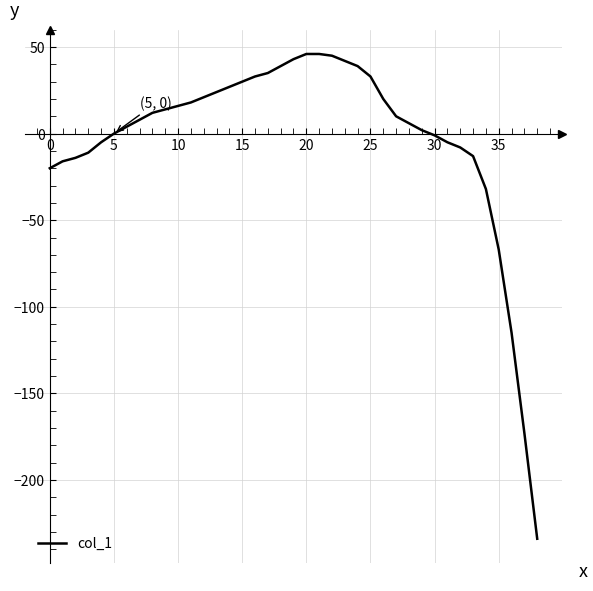

Count the number of data series in this chart.

1